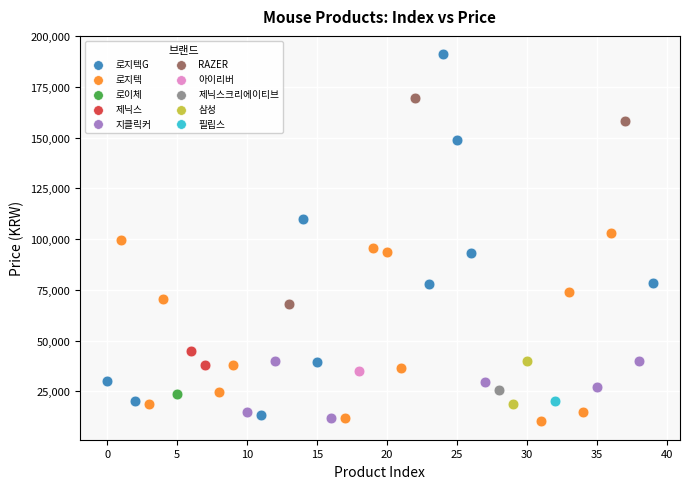

Which series reaches the minimum Y coordinate?

로지텍